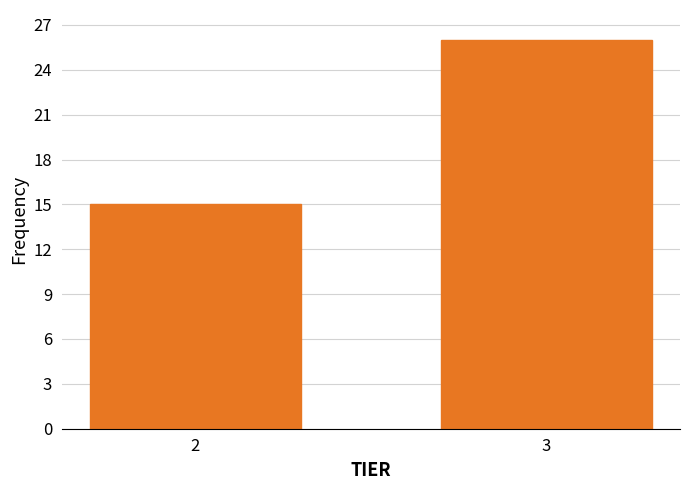

Reading left to right, extract all data points from this chart.

15	26